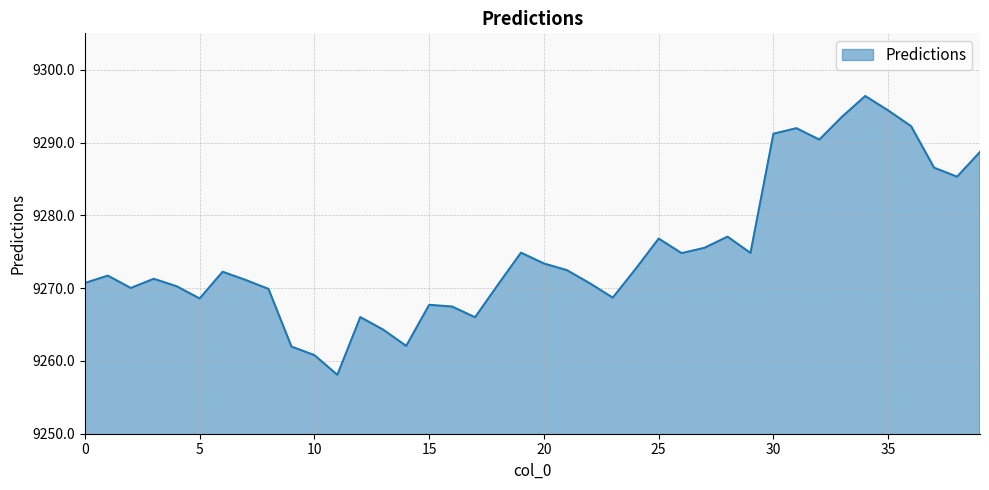

What is the greatest value displayed?

9296.4